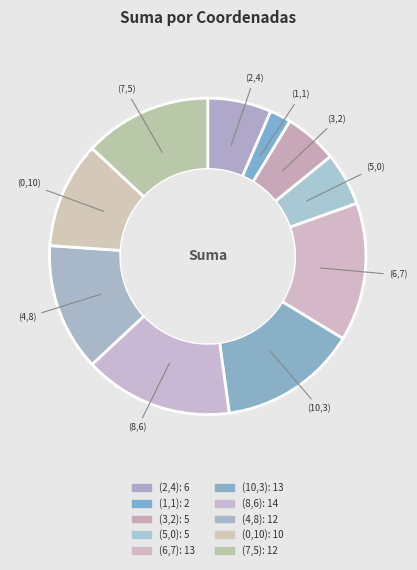

Count the number of slices in the pie.

10